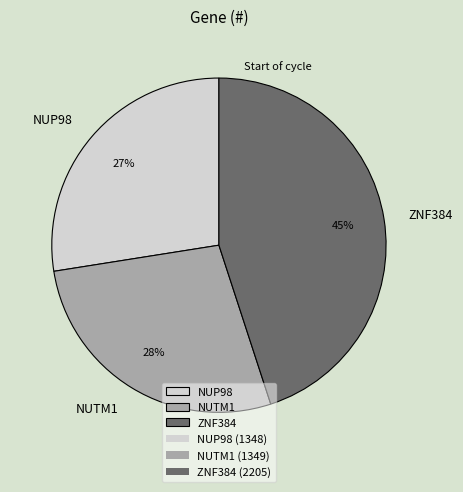

Does any single category account for the majority?

No